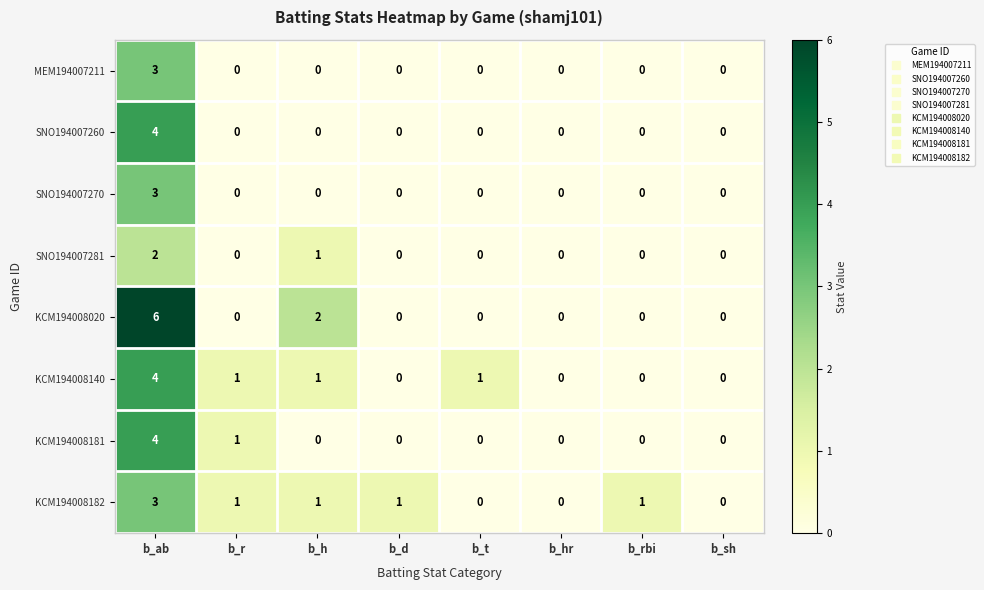

The KCM194008020 series shows 0 at b_d. True or false?

True